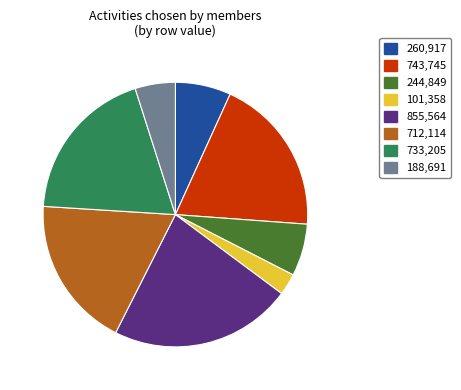

Is there any slice that represents more than half of the pie?

No